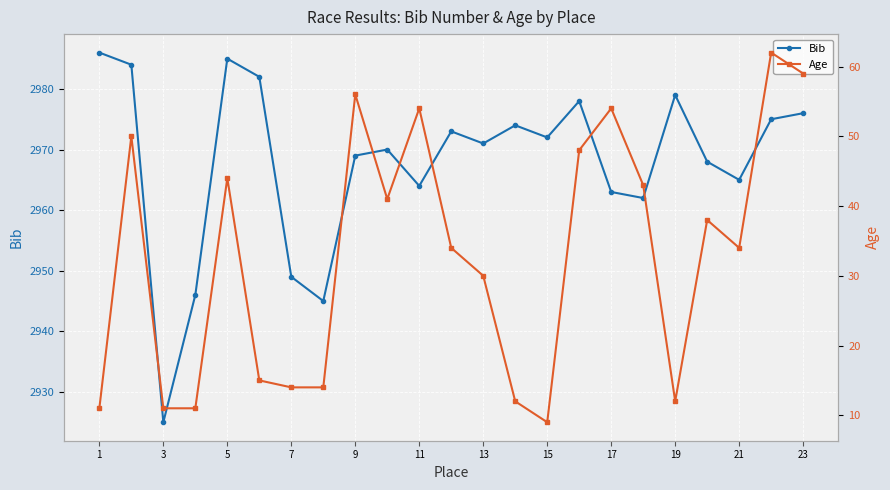

Read the Bib value at 21.

2965